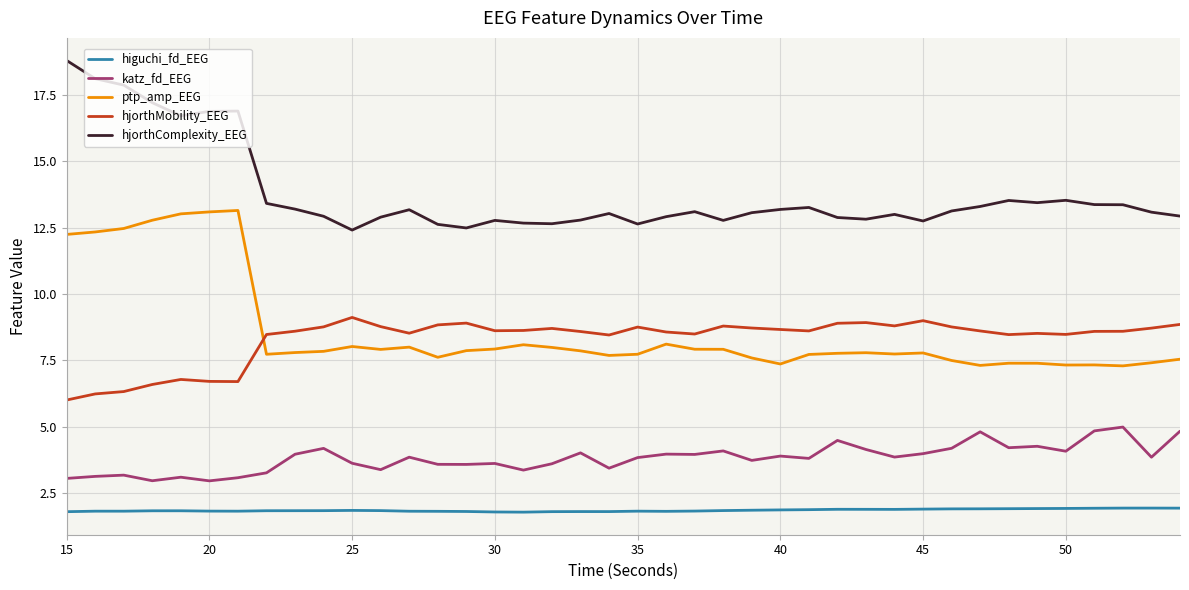

What is the greatest value displayed?

18.8